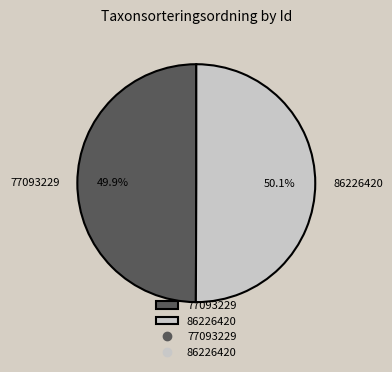

What is the ratio of the value at 77093229 to the value at 86226420?

1.0